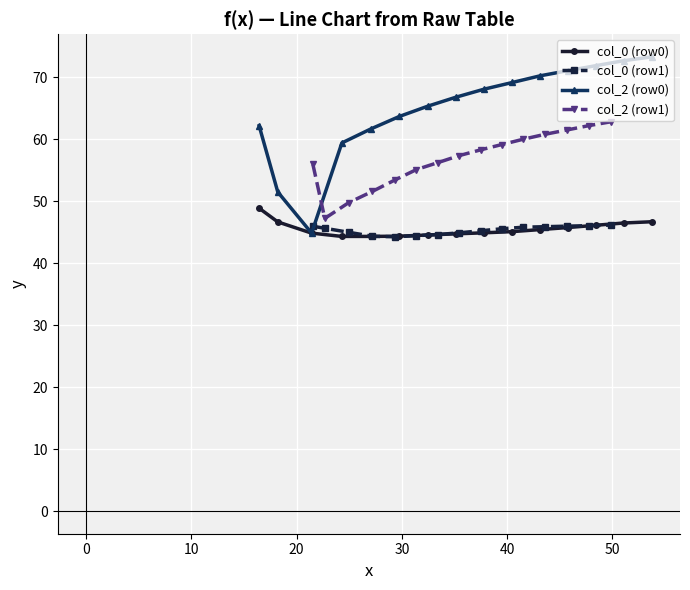

What is the value of the col_0 (row0) point at the 3rd from the left?

44.9